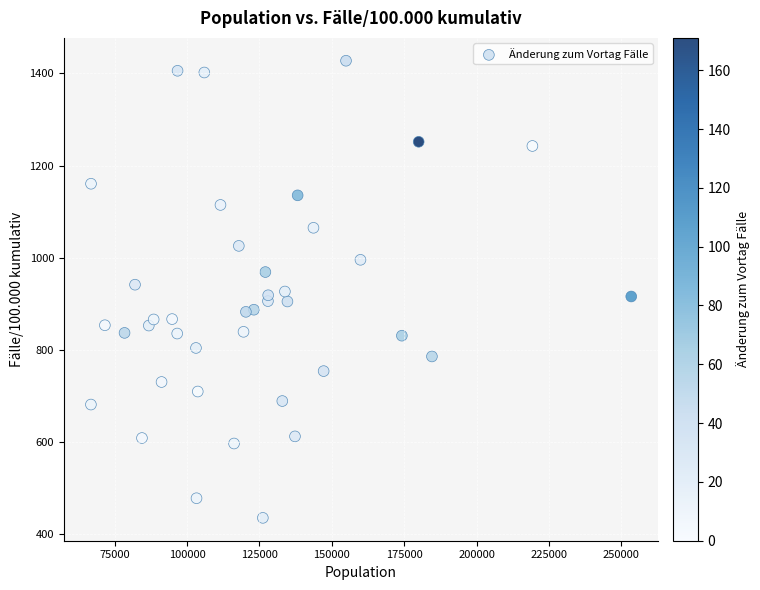

What is the range of Y values (max minus min)?

991.4